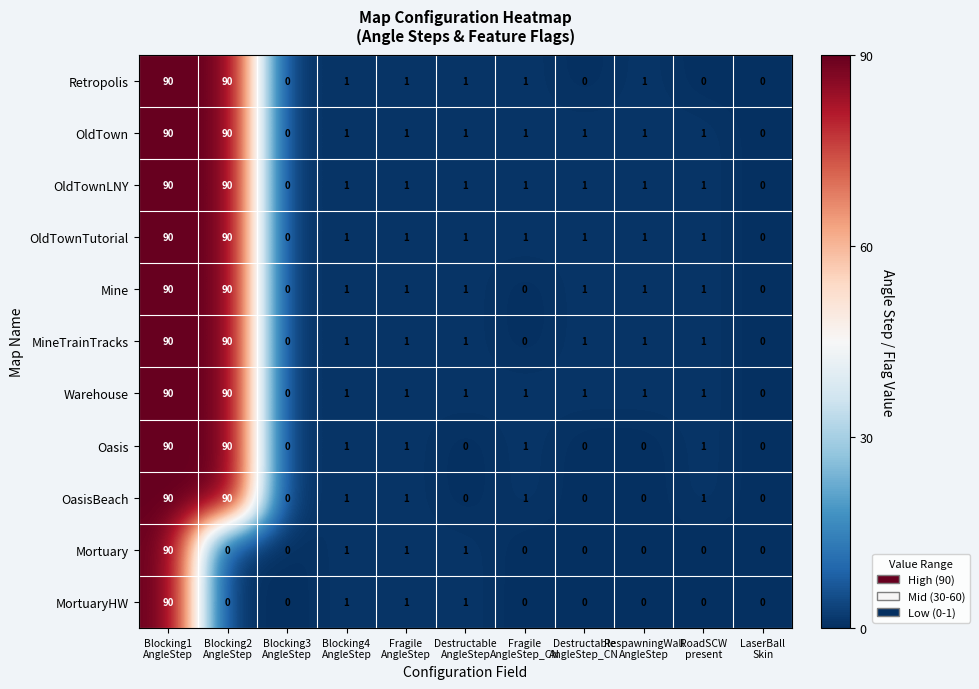

What is the difference between the maximum and minimum values in the Warehouse series?

90